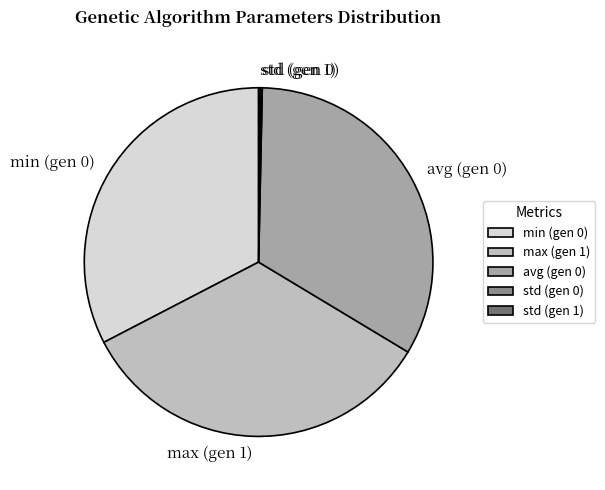

Is it true that min (gen 0) is 40% of the pie?

False